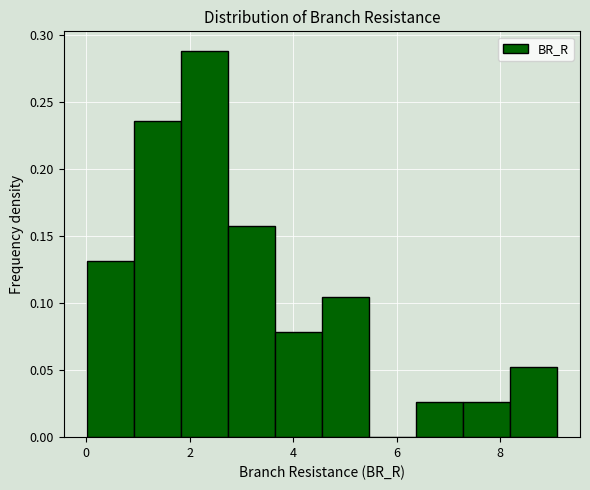

How tall is the bar that spans 1.8 to 2.8 on the x-axis? Neither the bar edges nor the heights are printed on the chart, so give them approximately, as read against the axes.

0.290